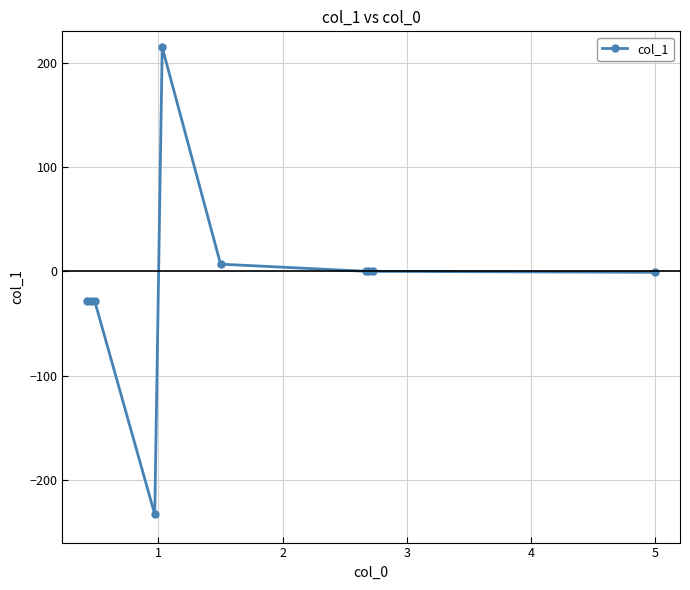

What is the smallest value displayed?

-233.0